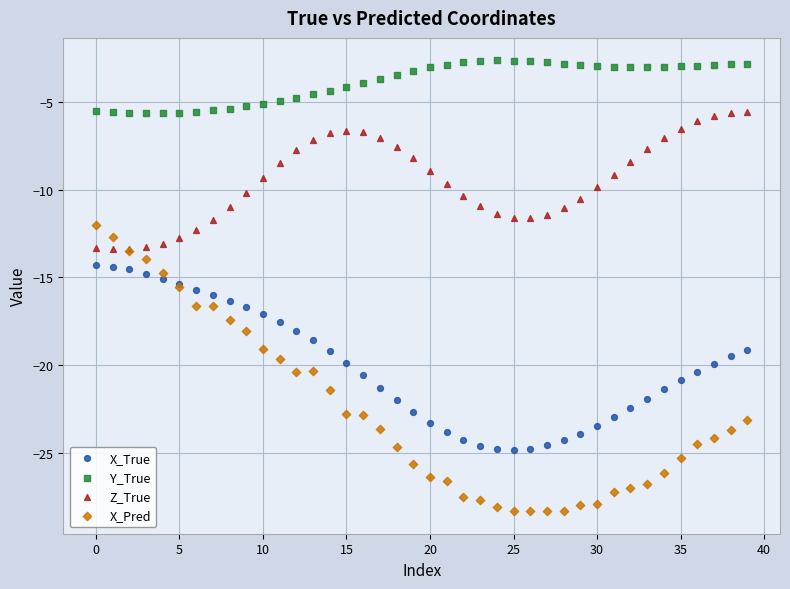

Which series reaches the maximum Y coordinate?

Y_True